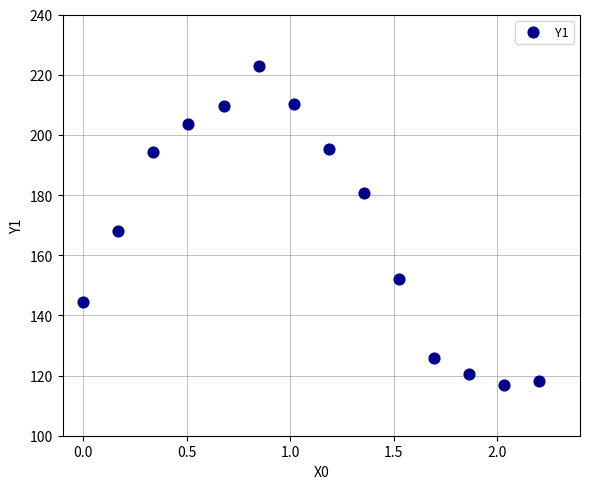

What is the range of X values (max minus min)?

2.2